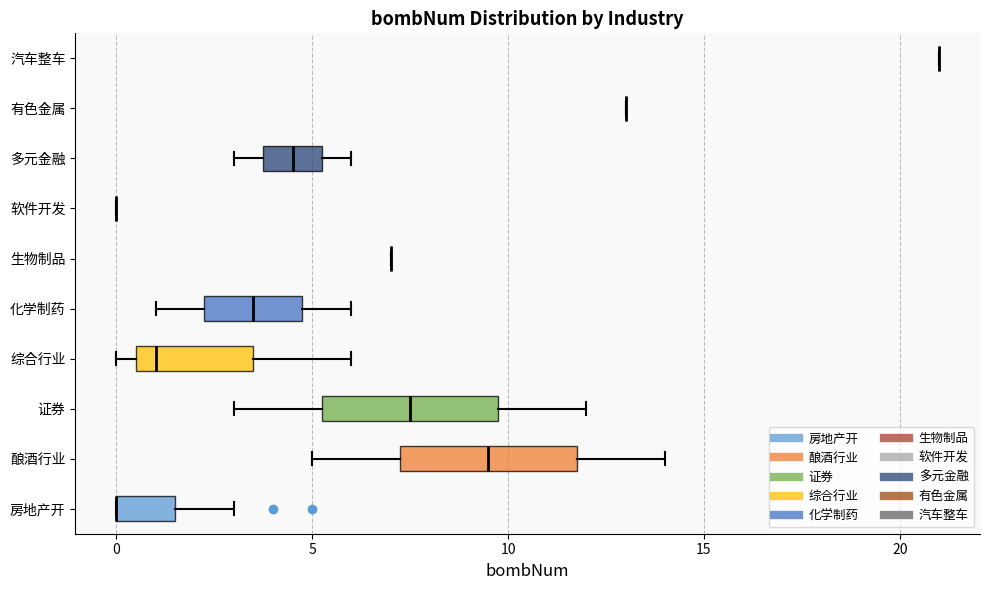

Reading bottom to top, transcribe this box plot: for each box, give where its median line is, the range the box spans, and where its two whiskers end, as read against the x-axis. The values are not printed on the chart, so give them approximately, as read against the axis.

房地产开: median 0.0 (drawn on the box's left edge), box 0.0 to 1.5, whiskers 0.0 to 3.0
酿酒行业: median 9.5, box 7.5 to 12.0, whiskers 5.0 to 14.0
证券: median 7.5, box 5.5 to 10.0, whiskers 3.0 to 12.0
综合行业: median 1.0, box 0.5 to 3.5, whiskers 0.0 to 6.0
化学制药: median 3.5, box 2.5 to 5.0, whiskers 1.0 to 6.0
生物制品: box collapsed to a line at 7.0, whiskers 7.0 to 7.0
软件开发: box collapsed to a line at 0.0, whiskers 0.0 to 0.0
多元金融: median 4.5, box 4.0 to 5.5, whiskers 3.0 to 6.0
有色金属: box collapsed to a line at 13.0, whiskers 13.0 to 13.0
汽车整车: box collapsed to a line at 21.0, whiskers 21.0 to 21.0